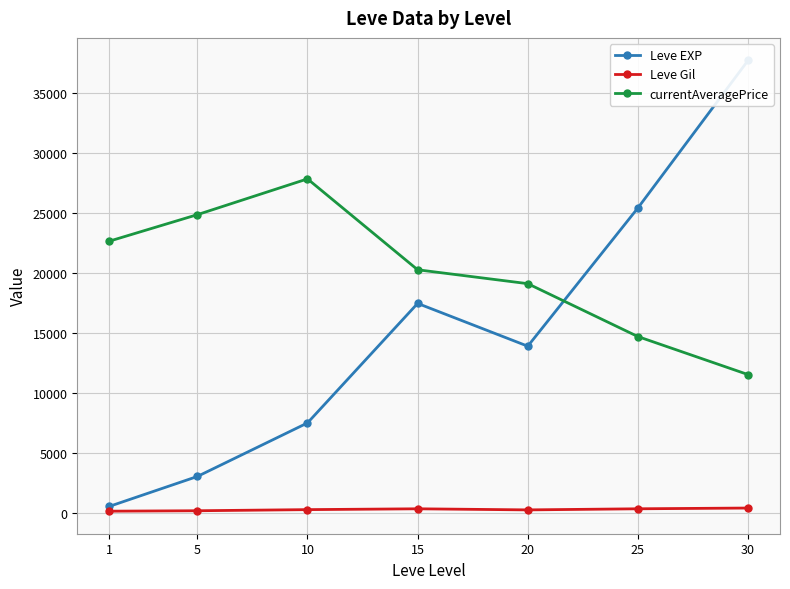

How many interior local valleys does the Leve EXP series have?

1